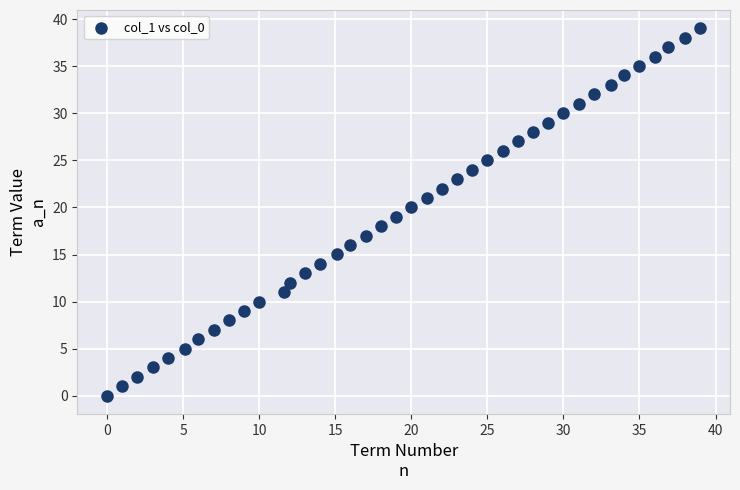

What is the range of Y values (max minus min)?

39.0